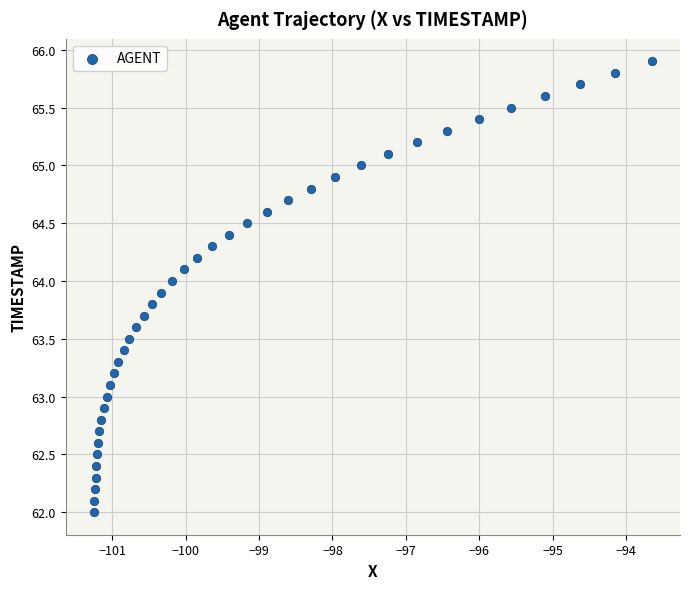

What is the range of X values (max minus min)?

7.6